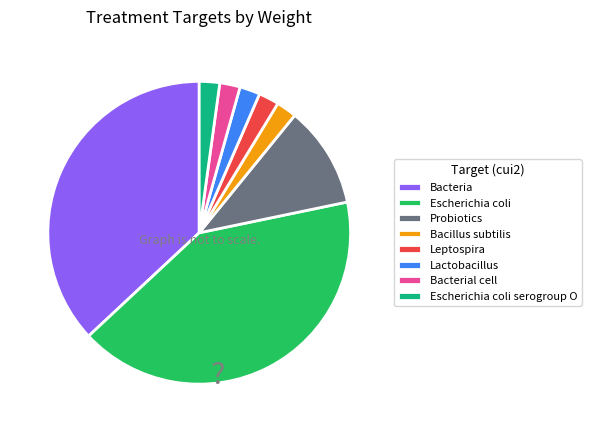

Is it true that Escherichia coli serogroup O is 2% of the pie?

True